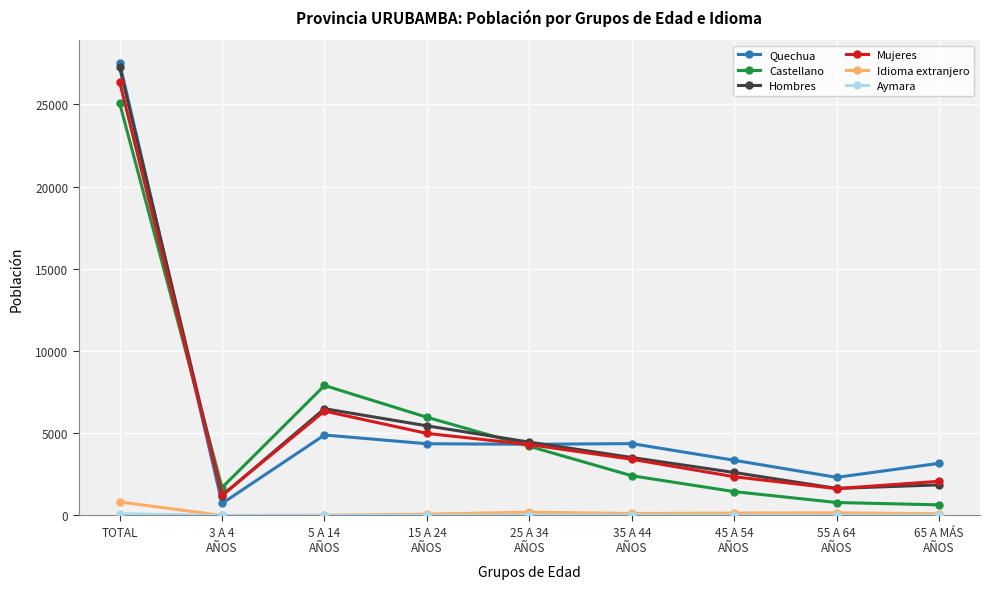

At which category is the sum across all series the highest?

TOTAL